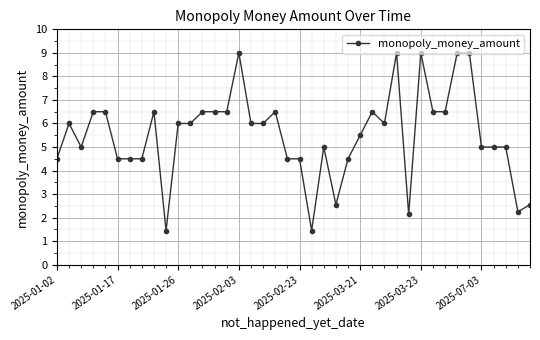

What is the sum of all values?

220.4